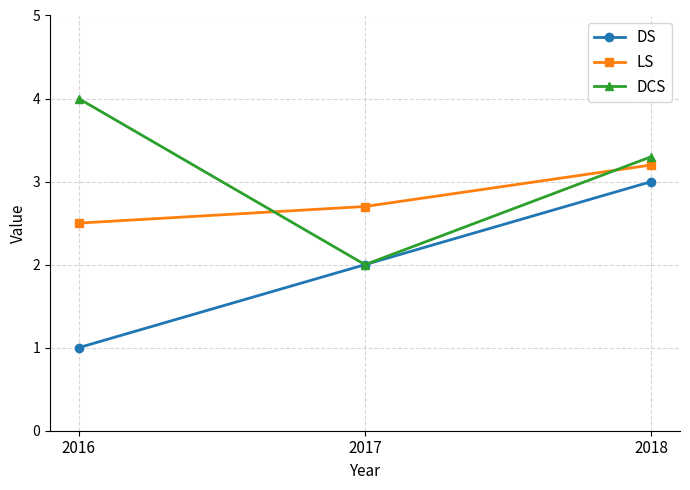

Read the LS value at 2018.

3.2